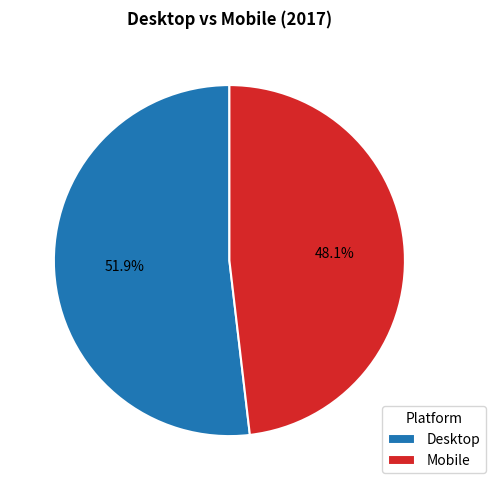

Count the number of slices in the pie.

2